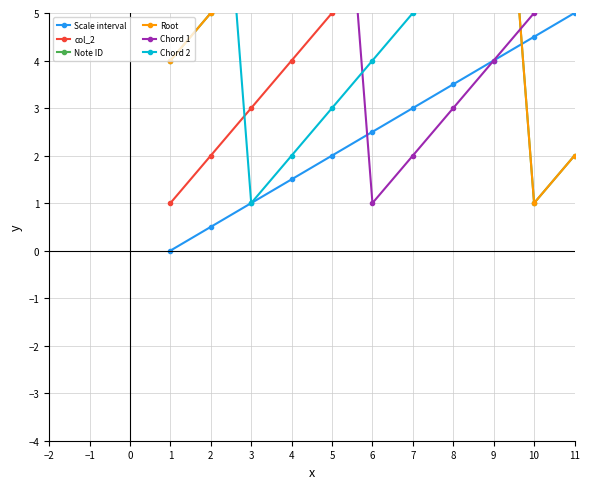

How many times do col_2 and Chord 1 cross each other?

1